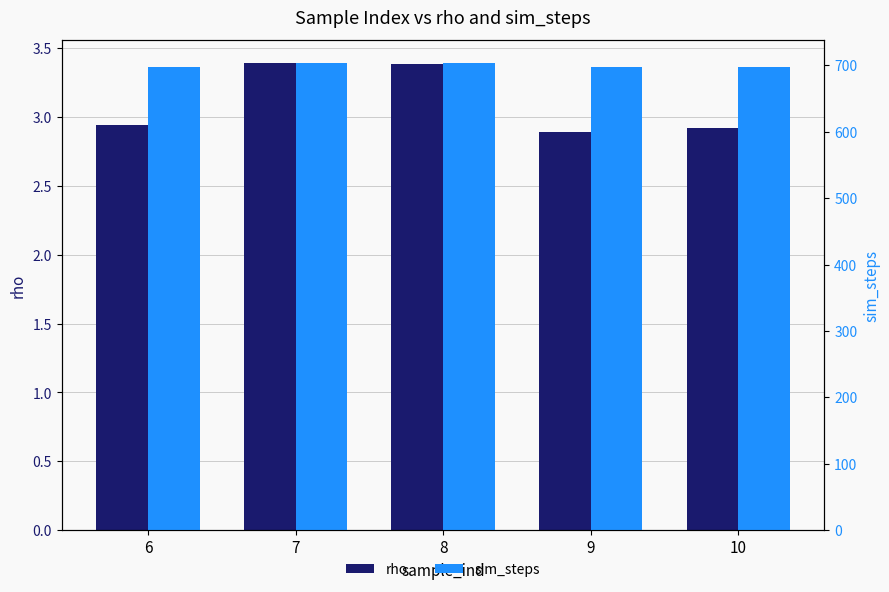

What is the sum of the sim_steps values at 7 and 6?

1400.0